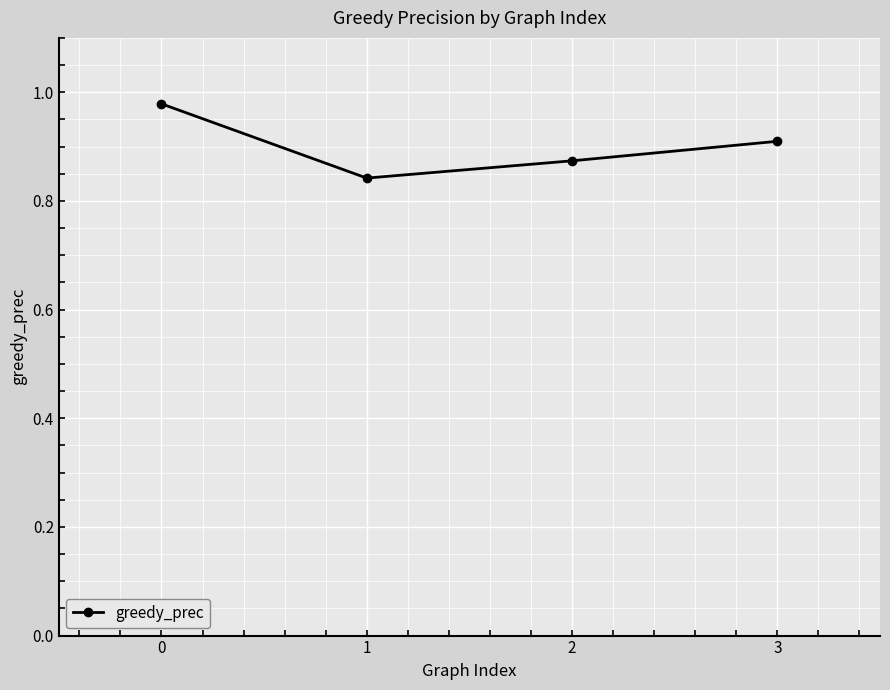

The chart shows a value of 0.9 at 2. True or false?

True